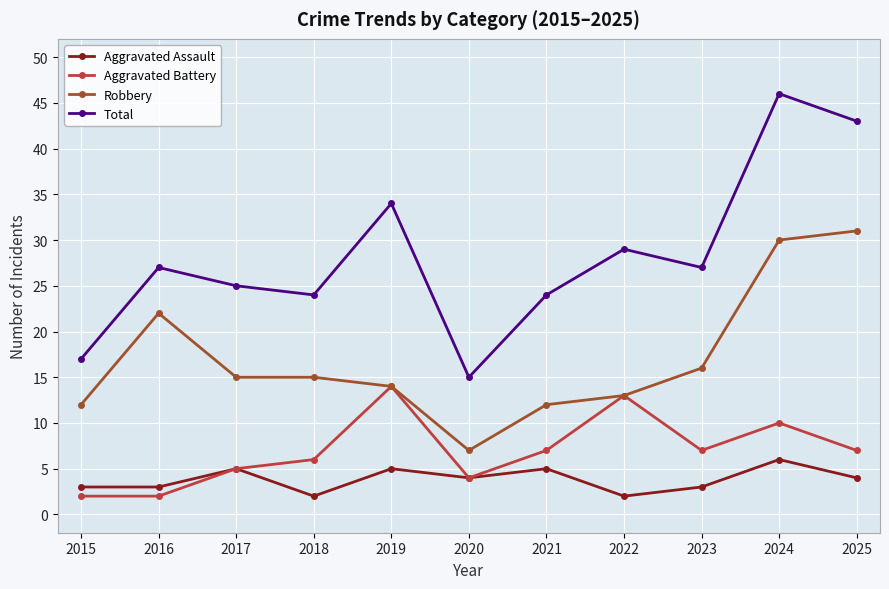

Rank the series by their maximum value, from lowest to highest.

Aggravated Assault, Aggravated Battery, Robbery, Total